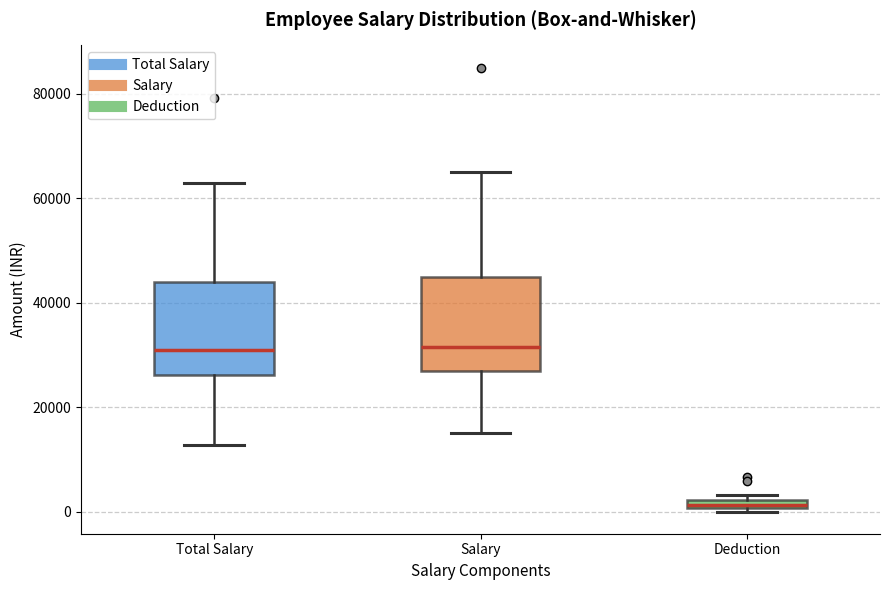

Where does the upper whisker of the box for Salary end on the y-axis? The values are not printed on the chart, so give them approximately, as read against the axis.

66000